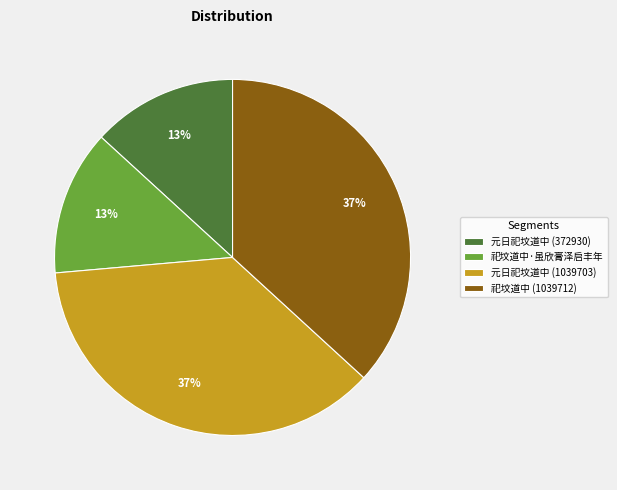

Which has a higher value, 祀坟道中·虽欣膏泽启丰年 or 元日祀坟道中 (1039703)?

元日祀坟道中 (1039703)